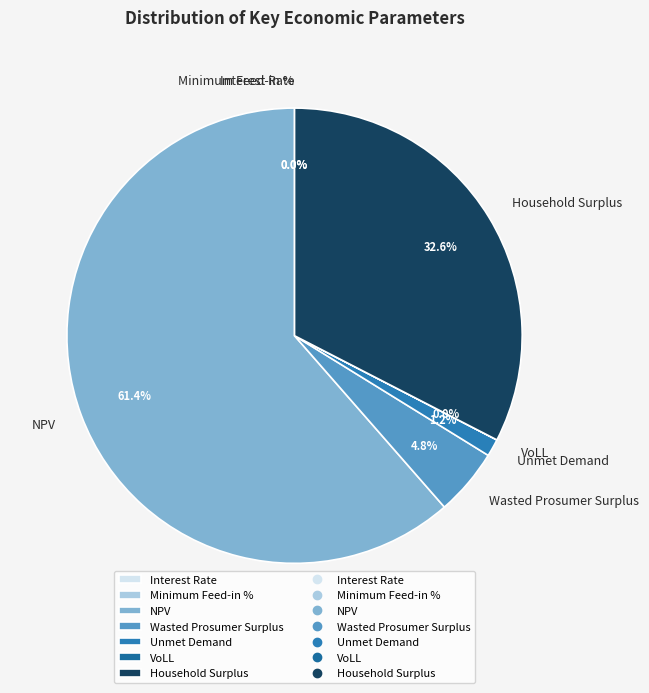

Is there a majority slice in this chart?

Yes